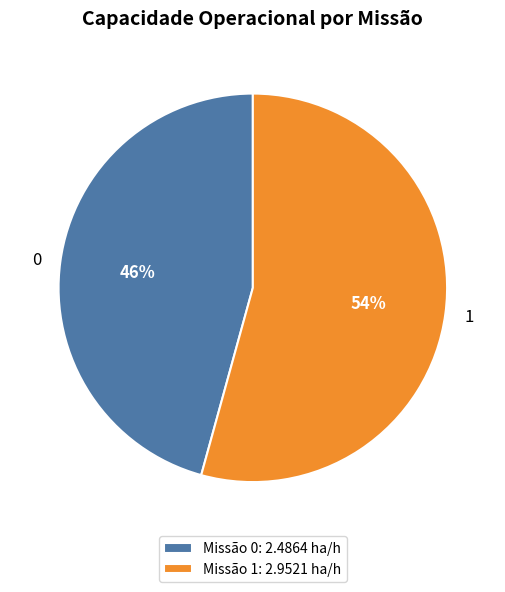

Is it true that 0 is 46% of the pie?

True